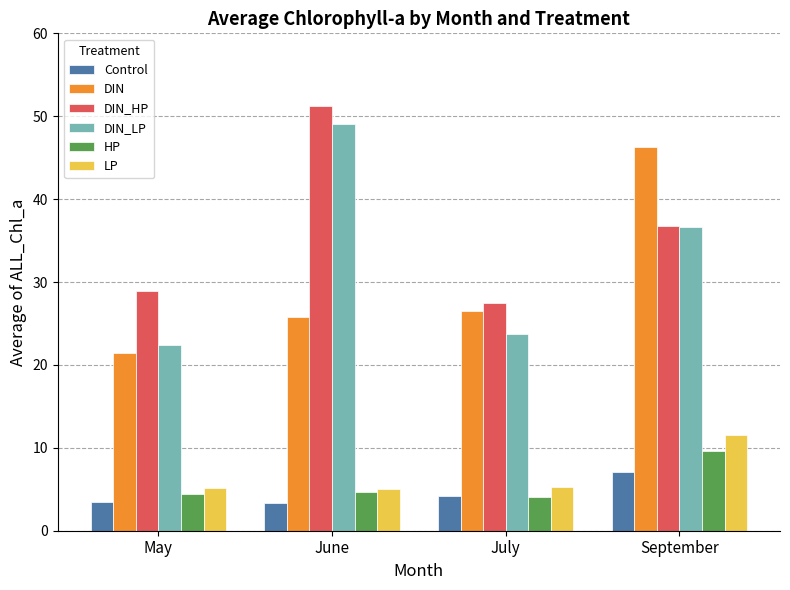

What is the spread (max minus min) of values at September?

39.2